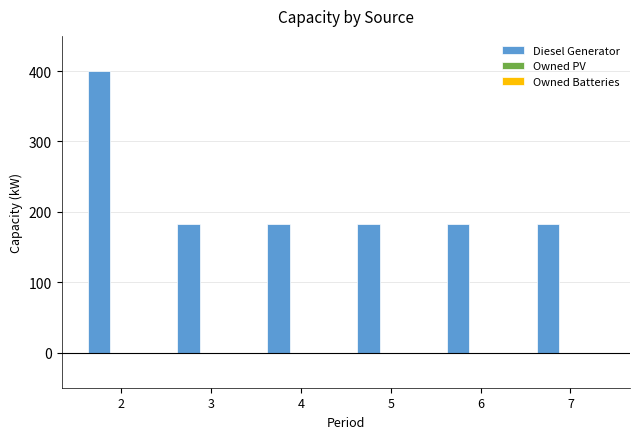

Is it true that the value at 4 is 182?

True